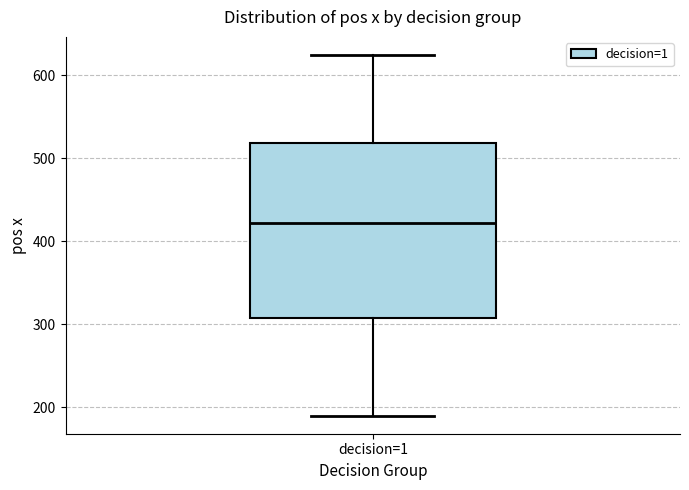

Where is the upper edge of the box for decision=1 on the y-axis? The values are not printed on the chart, so give them approximately, as read against the axis.

520